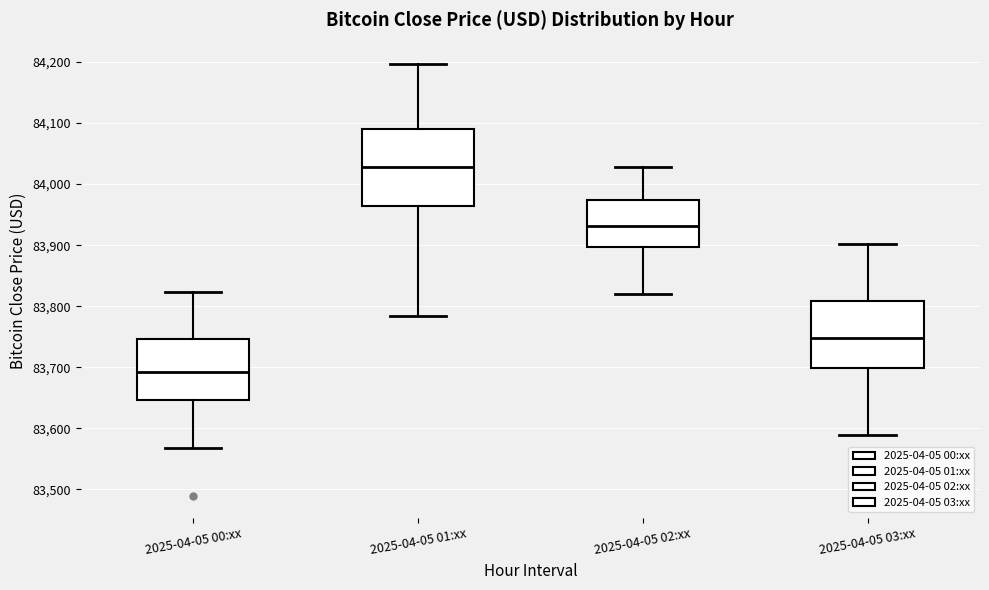

Reading left to right, read every box against the y-axis: the position of its median line, the range the box covers, and the ends of its whiskers. The values are not printed on the chart, so give them approximately, as read against the axis.

2025-04-05 00:xx: median 83690, box 83650 to 83750, whiskers 83570 to 83820
2025-04-05 01:xx: median 84030, box 83960 to 84090, whiskers 83780 to 84200
2025-04-05 02:xx: median 83930, box 83900 to 83970, whiskers 83820 to 84030
2025-04-05 03:xx: median 83750, box 83700 to 83810, whiskers 83590 to 83900